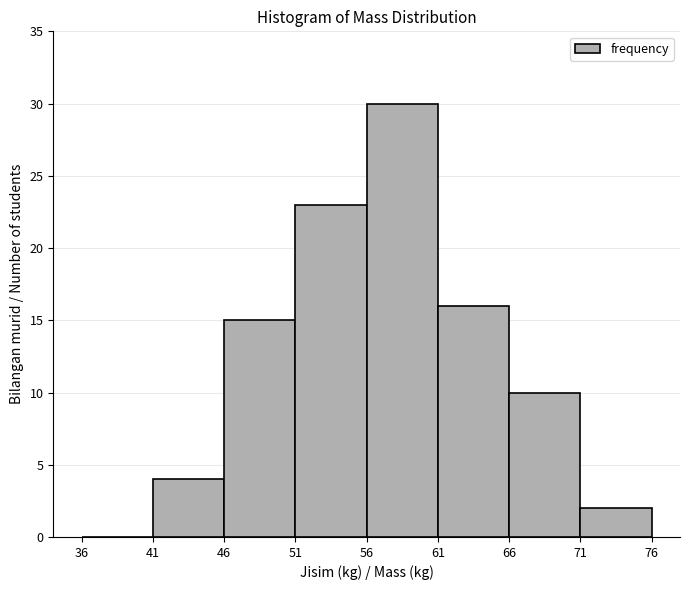

Reading left to right, transcribe this chart: for each bar, give the range it covers on the x-axis and its height. The values are not printed on the chart, so give them approximately, as read against the axis.

36 to 41: 0
41 to 46: 4
46 to 51: 15
51 to 56: 23
56 to 61: 30
61 to 66: 16
66 to 71: 10
71 to 76: 2